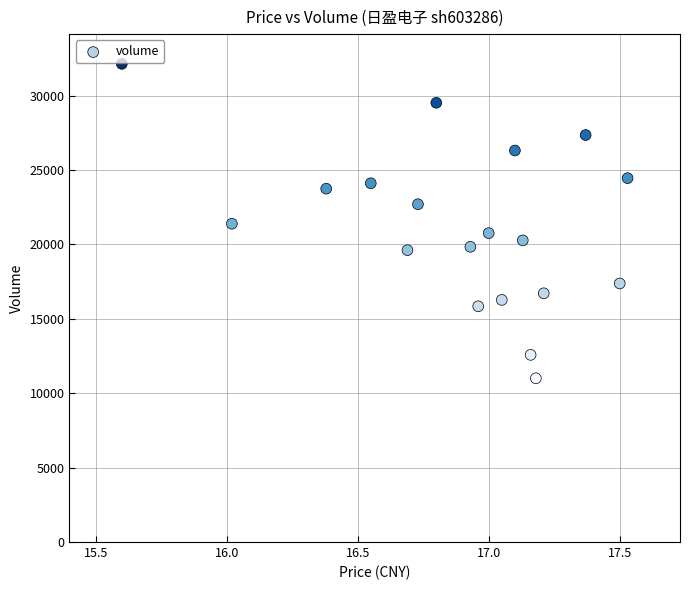

What is the range of Y values (max minus min)?

21135